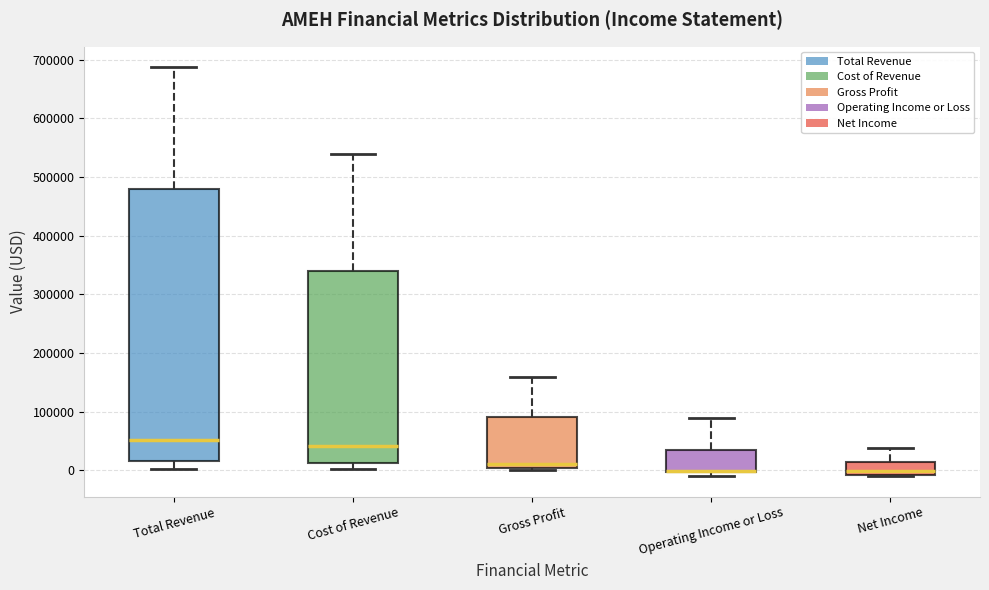

Reading left to right, read every box against the y-axis: the position of its median line, the range the box covers, and the ends of its whiskers. The values are not printed on the chart, so give them approximately, as read against the axis.

Total Revenue: median 50000, box 20000 to 480000, whiskers 0 to 690000
Cost of Revenue: median 40000, box 10000 to 340000, whiskers 0 to 540000
Gross Profit: median 10000, box 0 to 90000, whiskers 0 to 160000
Operating Income or Loss: median 0 (drawn on the box's lower edge), box 0 to 40000, whiskers -10000 to 90000
Net Income: median 0, box -10000 to 10000, whiskers -10000 to 40000